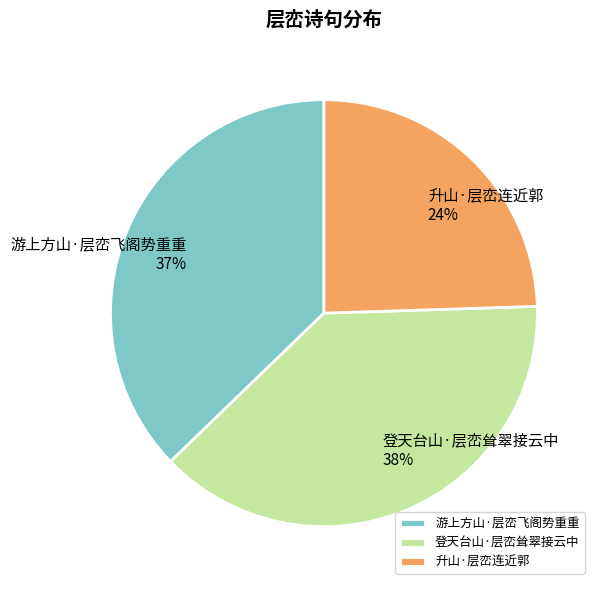

Is the sum of 登天台山·层峦耸翠接云中 and 升山·层峦连近郭 greater than half?

Yes